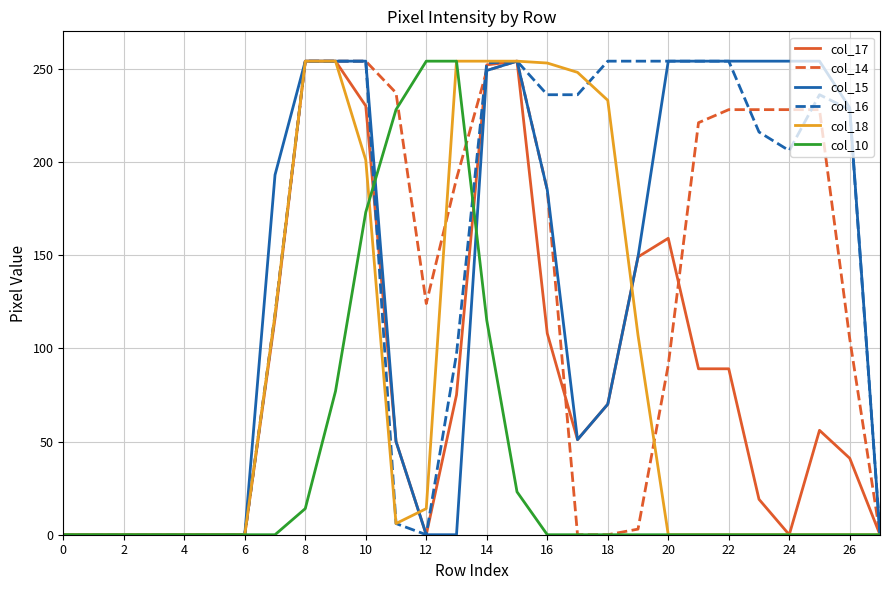

Which series has the largest total across all categories?

col_16